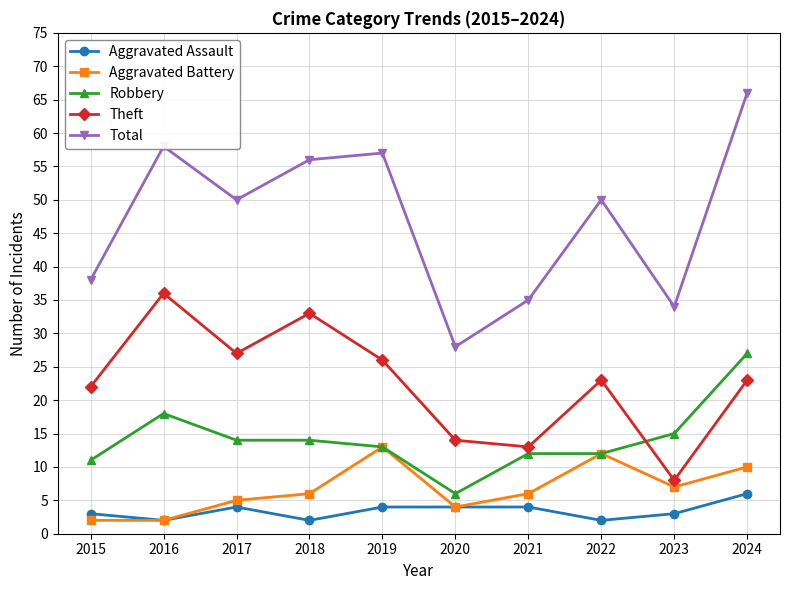

What is the greatest value displayed?

66